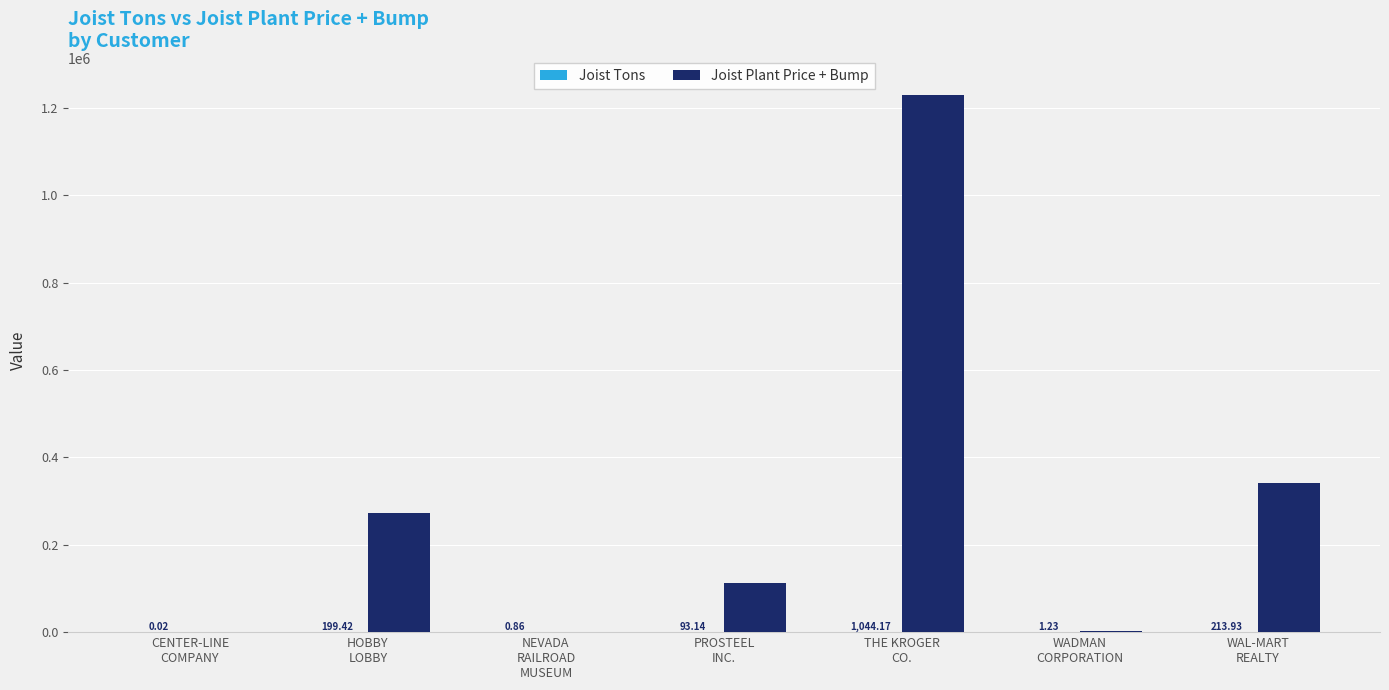

How many data points in Joist Plant Price + Bump are above 113632?

4